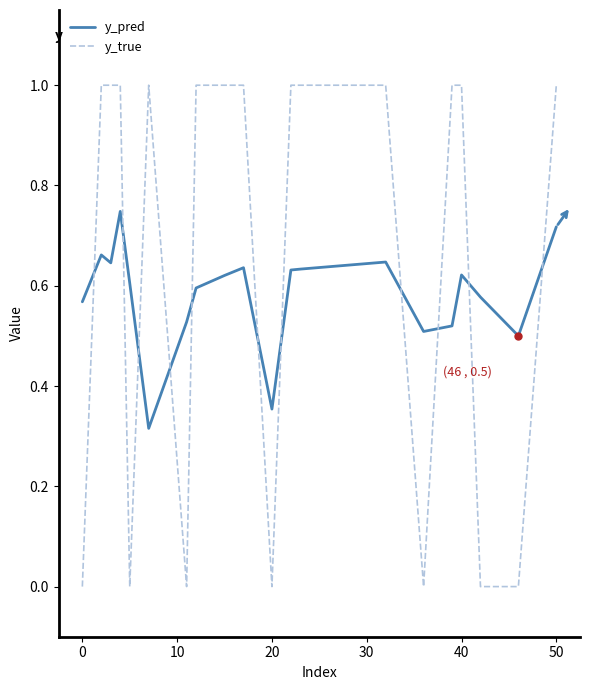

Which series has the largest range (max minus min)?

y_true